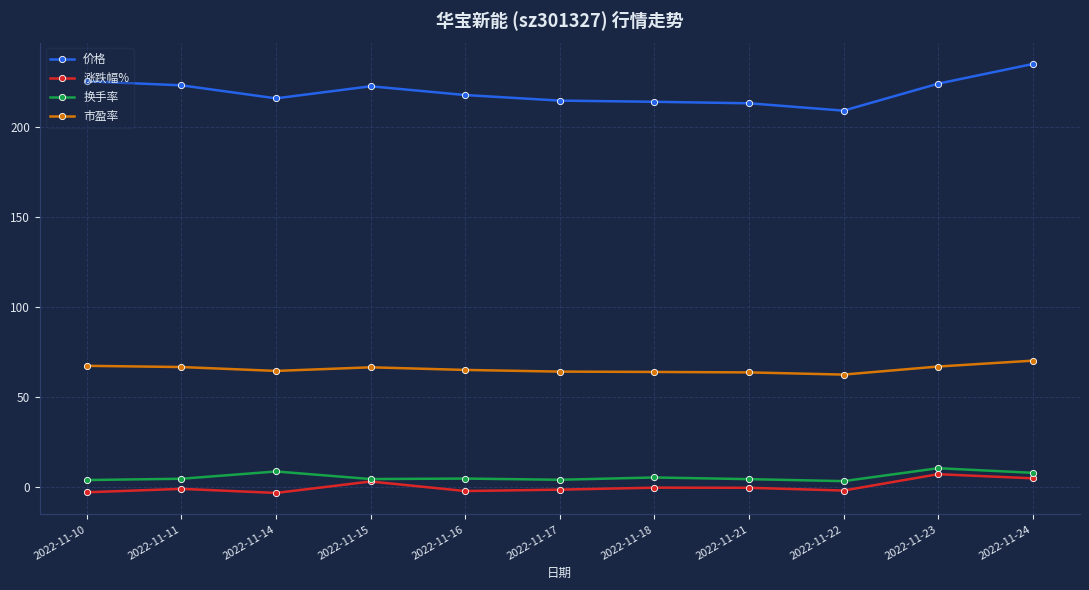

What is the highest value of the 涨跌幅% series?

7.2